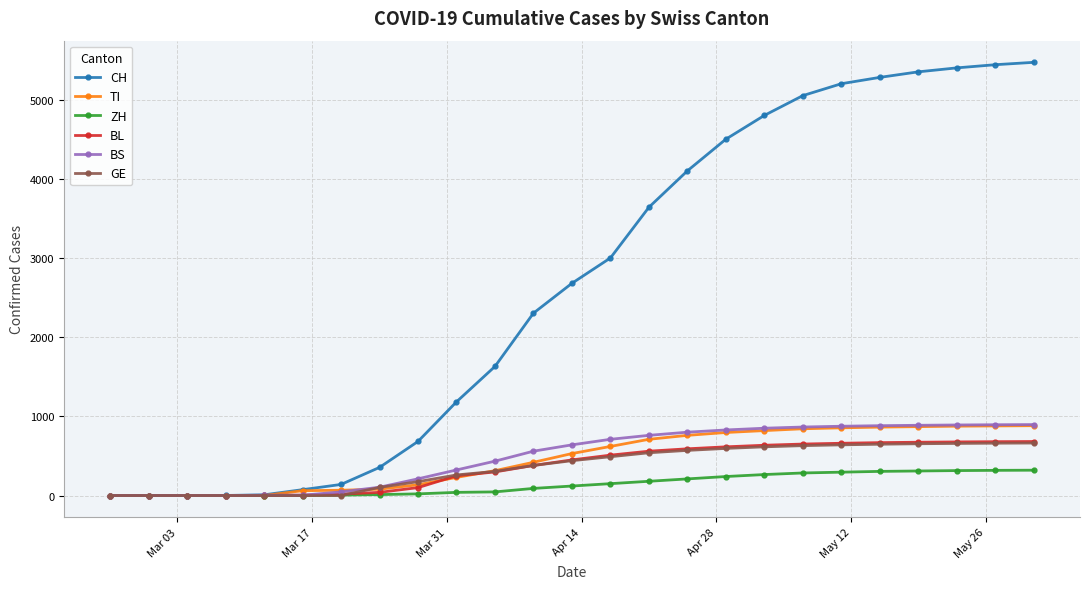

What is the highest value of the TI series?

882